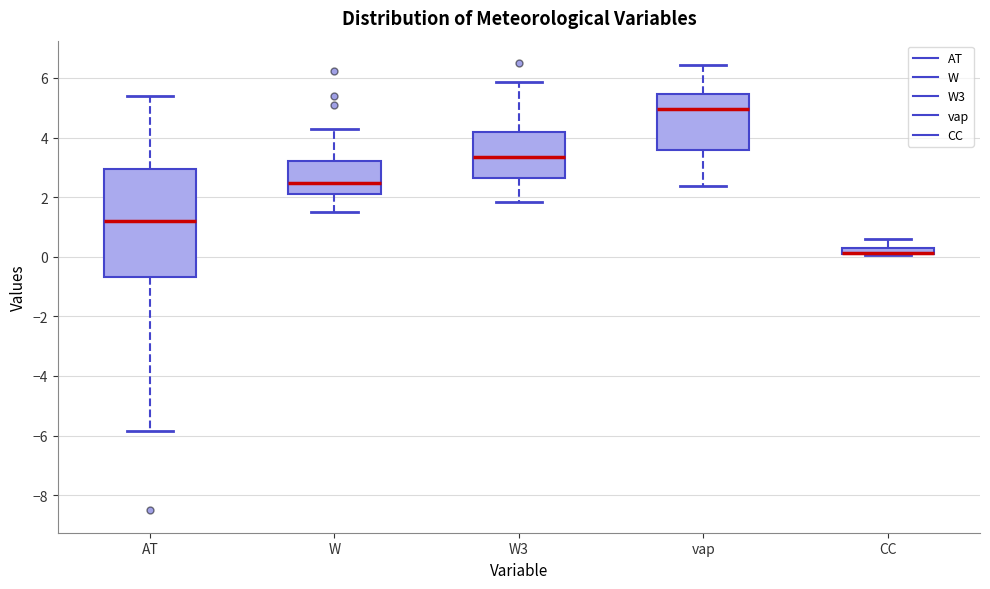

Comparing the boxes themselves (not the whiskers), which one is the tallest?

AT